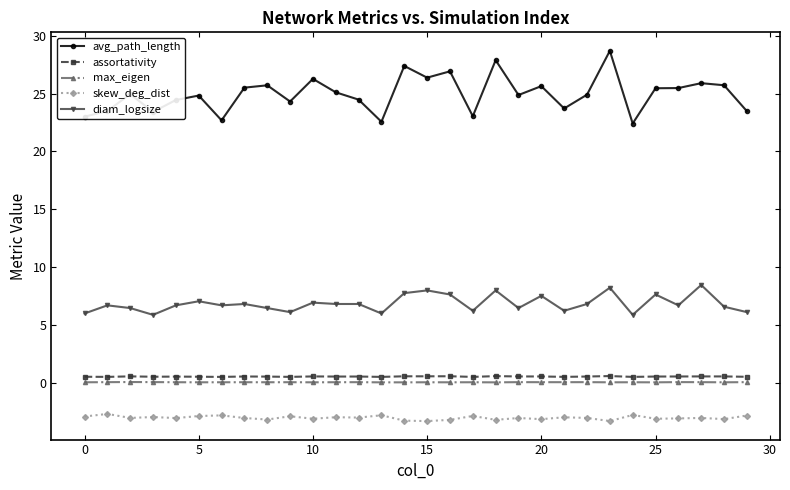

True or false: assortativity has more than 2 interior local peaks.

True